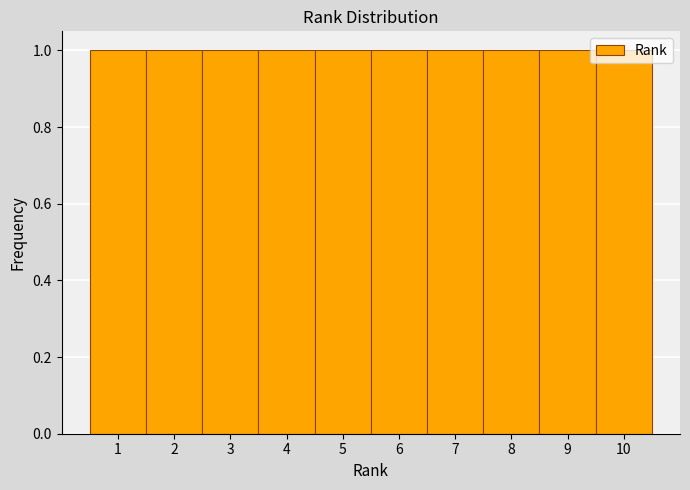

Reading left to right, list every bar in this chart as the range it spans on the x-axis followed by its height. The values are not printed on the chart, so give them approximately, as read against the axis.

0.5 to 1.5: 1
1.5 to 2.5: 1
2.5 to 3.5: 1
3.5 to 4.5: 1
4.5 to 5.5: 1
5.5 to 6.5: 1
6.5 to 7.5: 1
7.5 to 8.5: 1
8.5 to 9.5: 1
9.5 to 10.5: 1